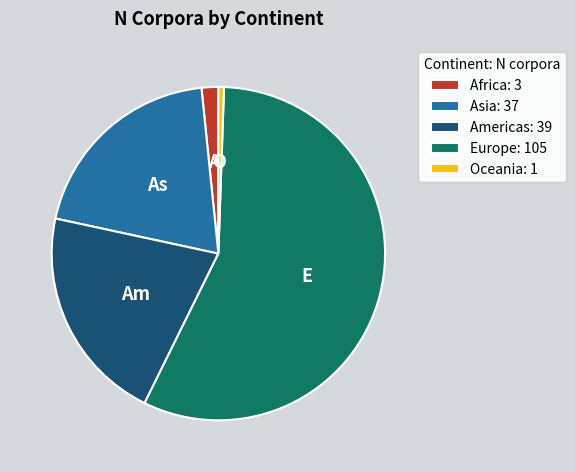

Approximately how many times larger is the value at Africa compared to Asia?

0.1